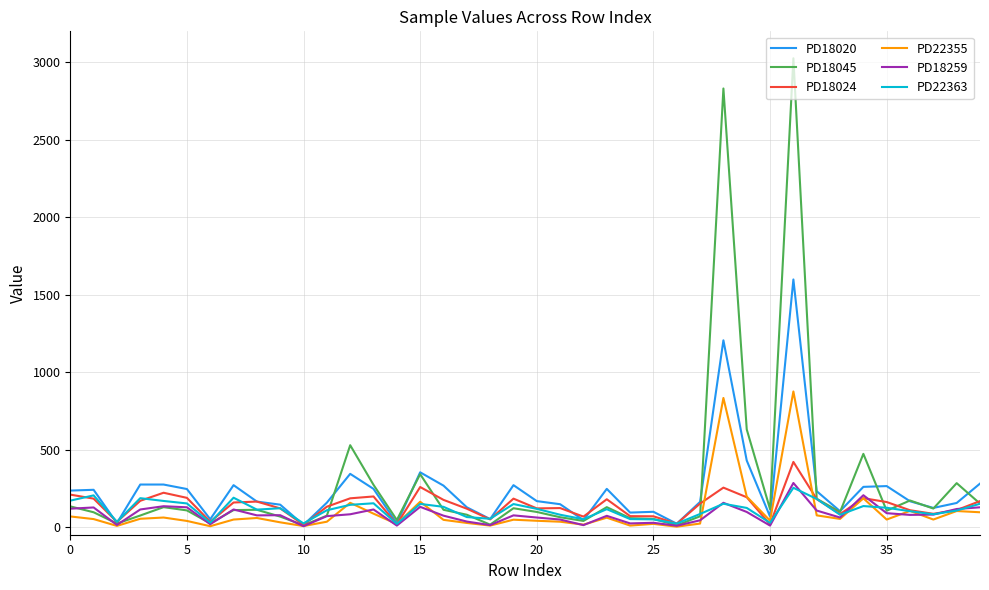

True or false: PD18259 has more than 2 interior local peaks.

True